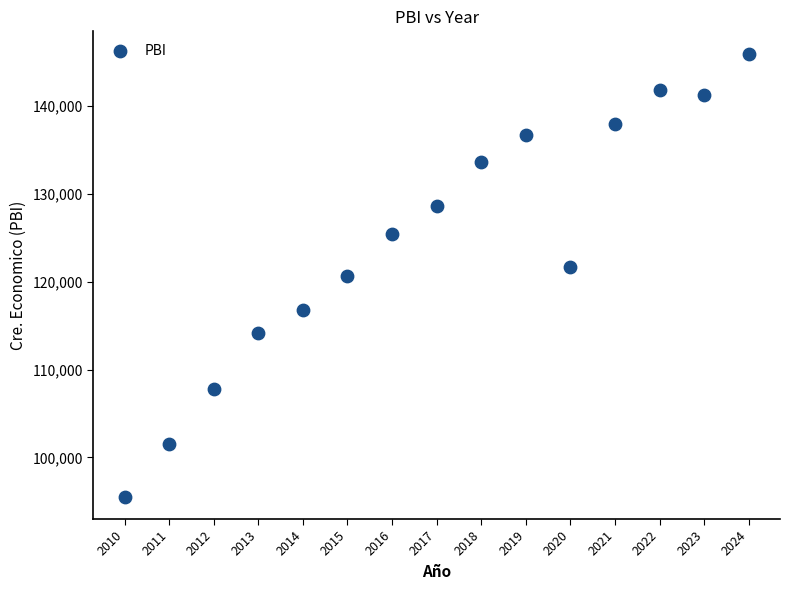

What is the range of Y values (max minus min)?

50424.3